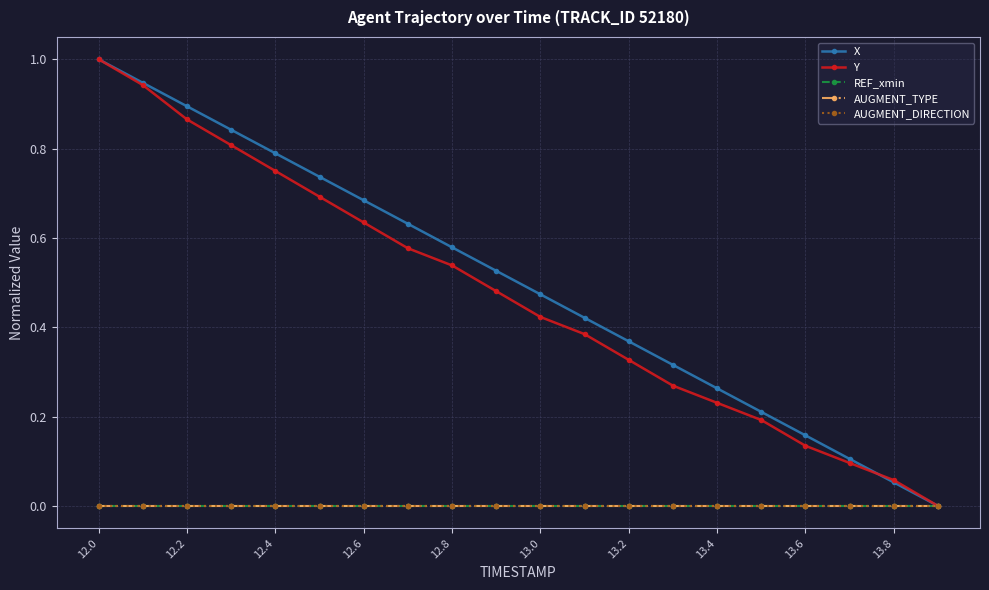

Which category has the highest value in the X series?

12.0